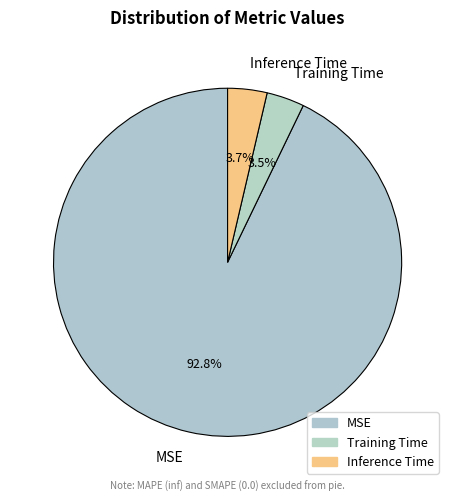

Count the number of slices in the pie.

3